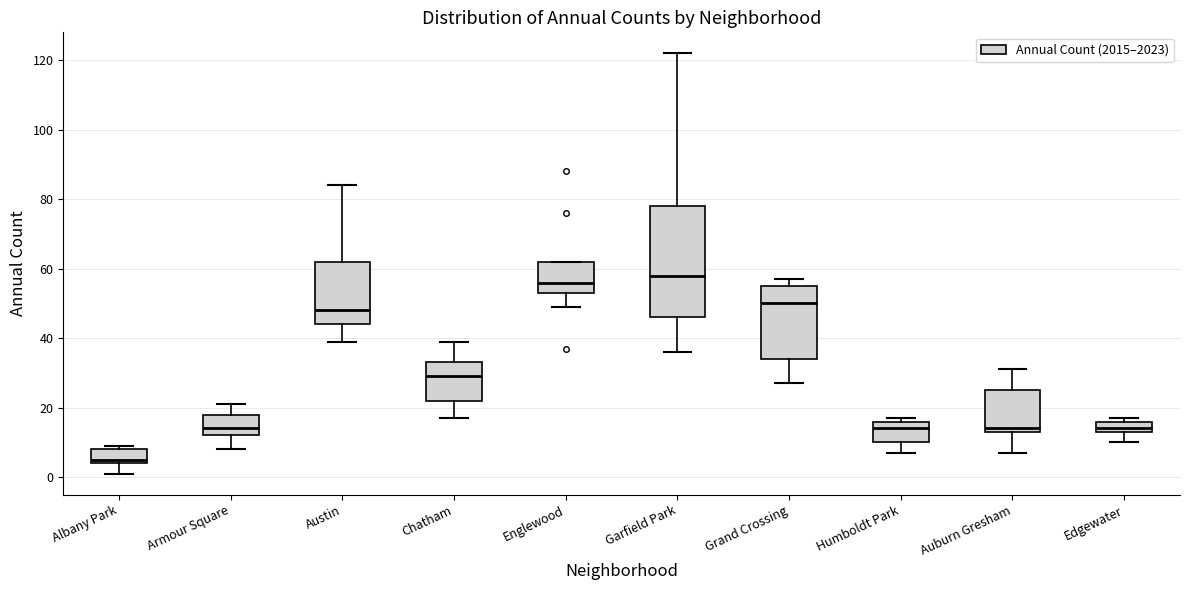

Reading left to right, read every box against the y-axis: the position of its median line, the range the box covers, and the ends of its whiskers. The values are not printed on the chart, so give them approximately, as read against the axis.

Albany Park: median 6, box 4 to 8, whiskers 2 to 10
Armour Square: median 14, box 12 to 18, whiskers 8 to 22
Austin: median 48, box 44 to 62, whiskers 40 to 84
Chatham: median 30, box 22 to 34, whiskers 18 to 40
Englewood: median 56, box 54 to 62, whiskers 50 to 62
Garfield Park: median 58, box 46 to 78, whiskers 36 to 122
Grand Crossing: median 50, box 34 to 56, whiskers 28 to 58
Humboldt Park: median 14, box 10 to 16, whiskers 8 to 18
Auburn Gresham: median 14 (just above the box's lower edge), box 14 to 26, whiskers 8 to 32
Edgewater: median 14 (just above the box's lower edge), box 14 to 16, whiskers 10 to 18